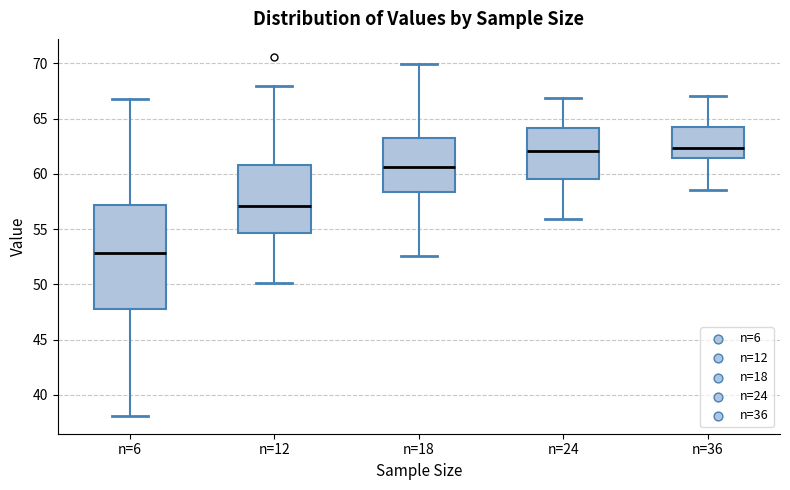

Comparing the boxes themselves (not the whiskers), which one is the tallest?

n=6